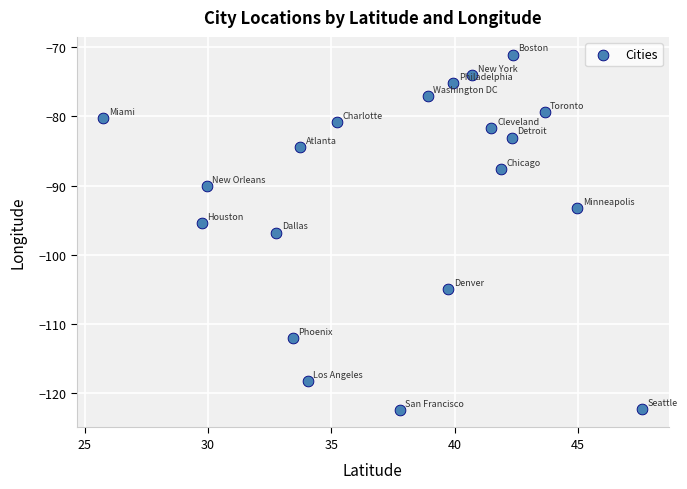

What is the range of X values (max minus min)?

21.8